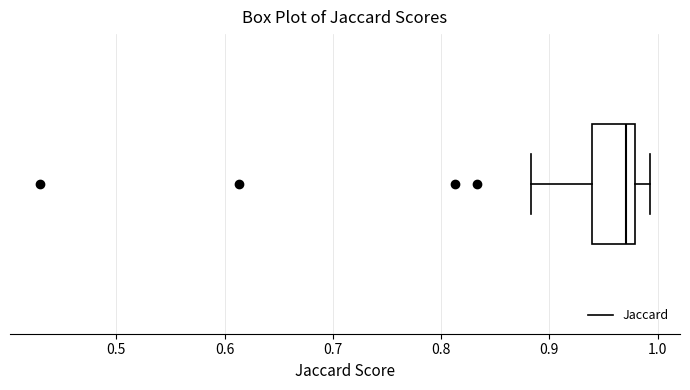

Where is the left edge of the box on the x-axis? The values are not printed on the chart, so give them approximately, as read against the axis.

0.94